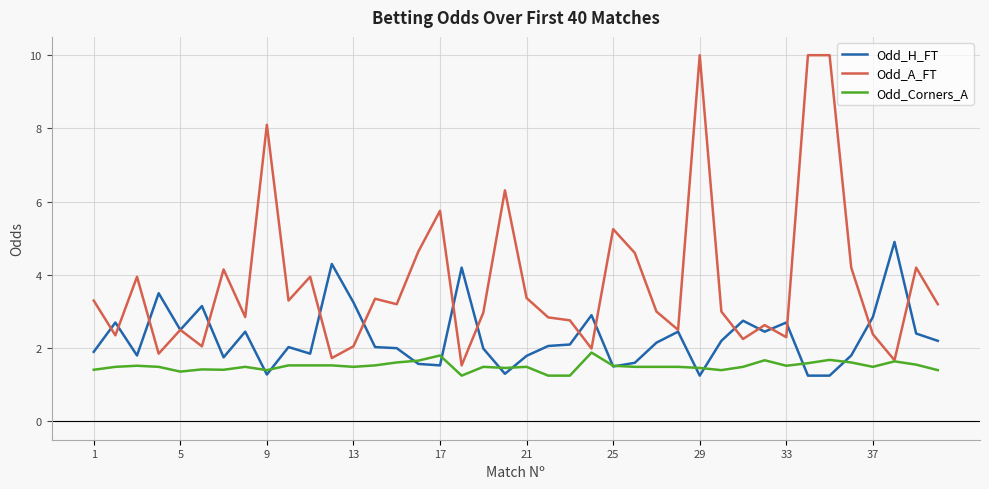

Which series has the largest total across all categories?

Odd_A_FT